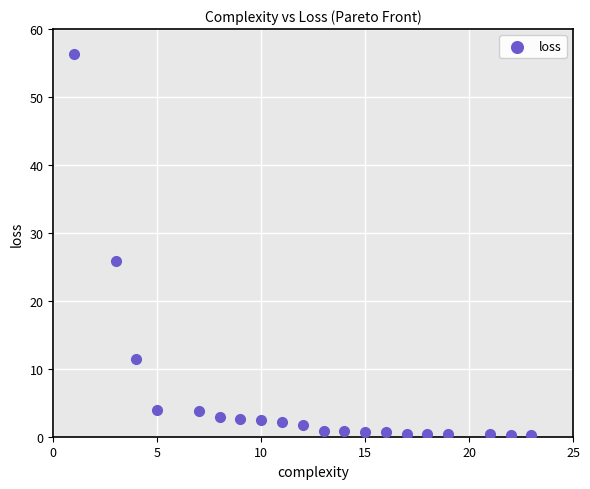

What Y value in the scatter plot is closest to 28?

25.8